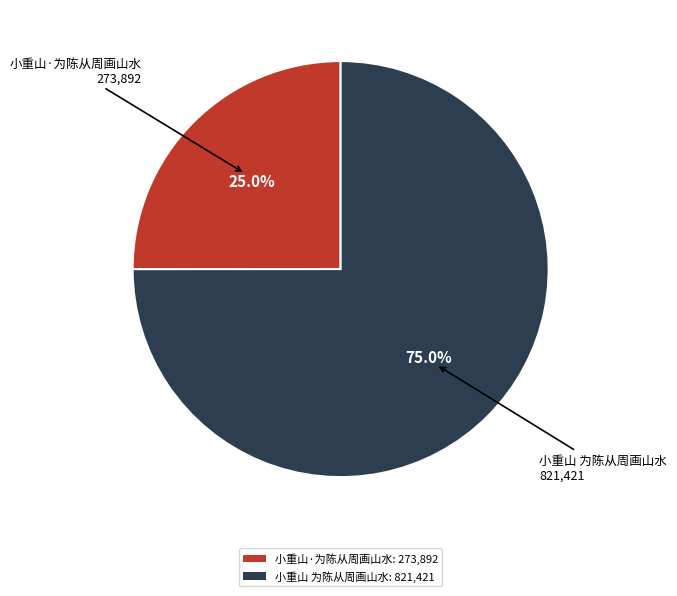

Which slice is the largest?

小重山 为陈从周画山水